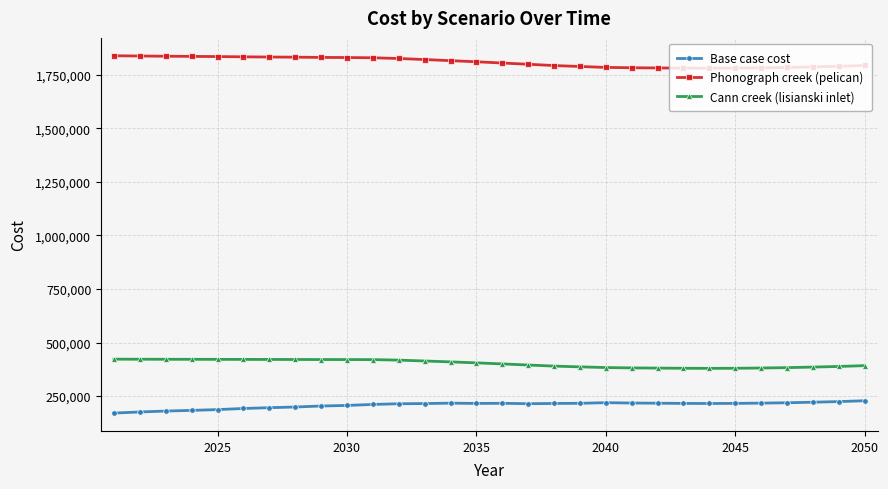

What is the average value of the Phonograph creek (pelican) series?

1808917.2